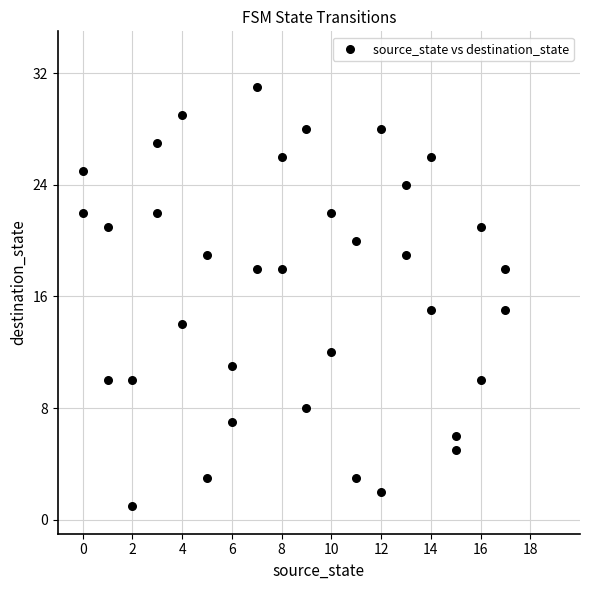

What is the range of X values (max minus min)?

17